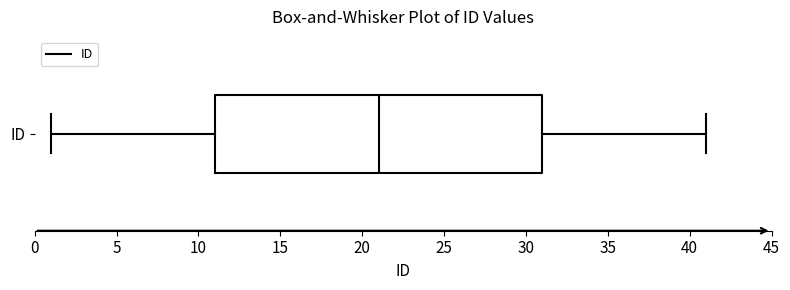

Where is the right edge of the box for ID on the x-axis? The values are not printed on the chart, so give them approximately, as read against the axis.

31